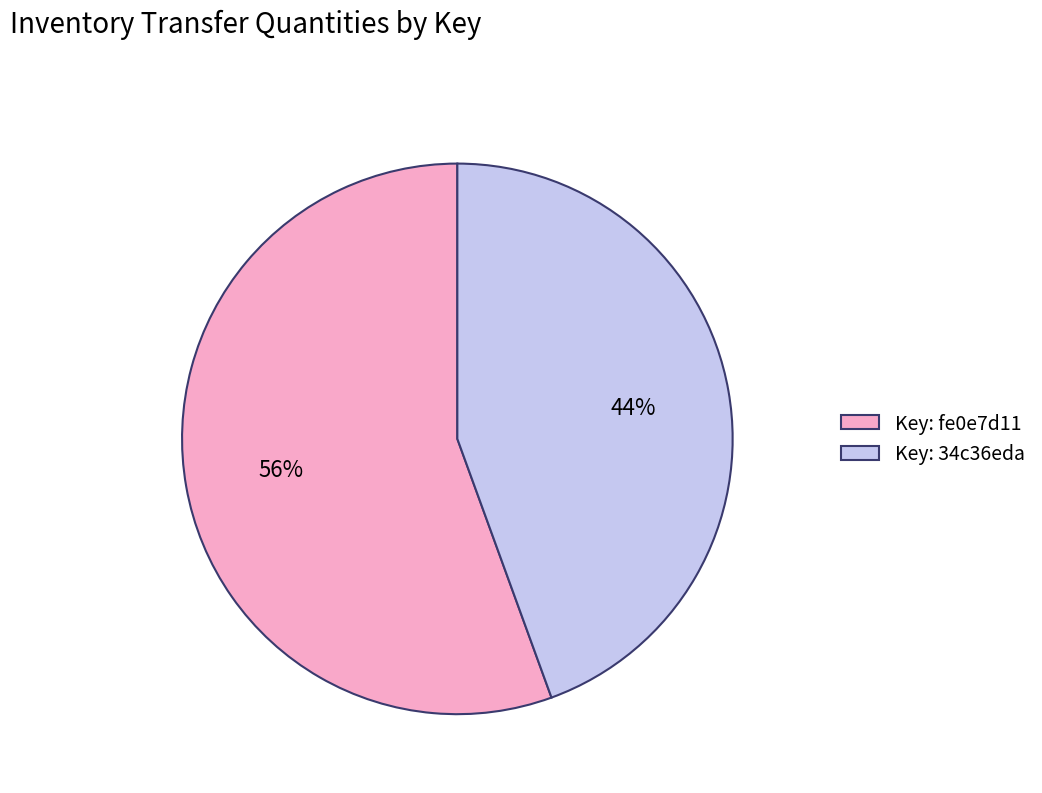

Does Key: 34c36eda account for over 50% of the chart?

No